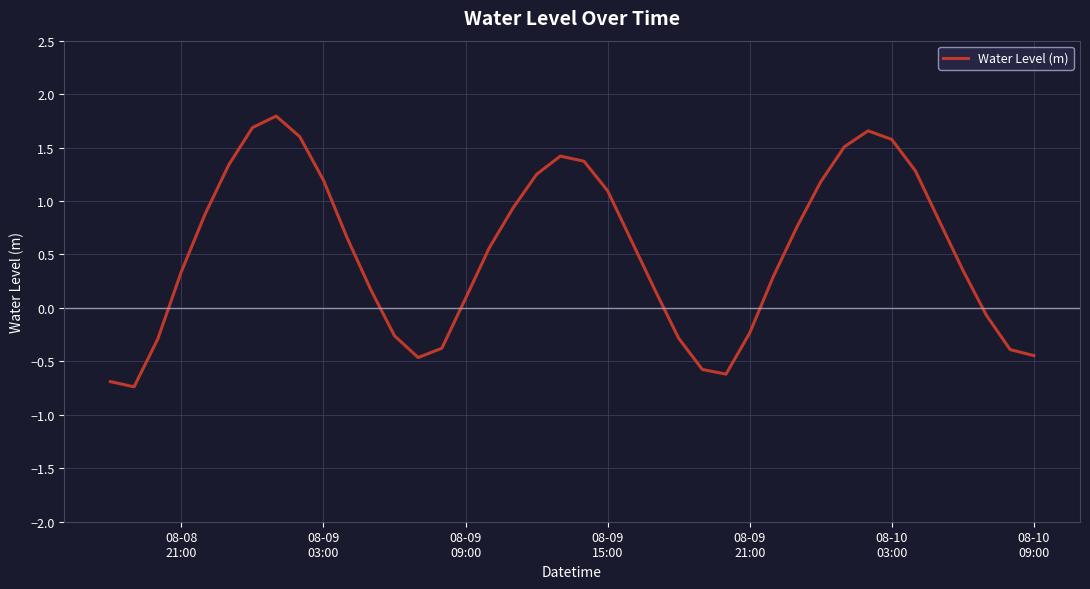

Is this an area chart (filled region under the line)?

No